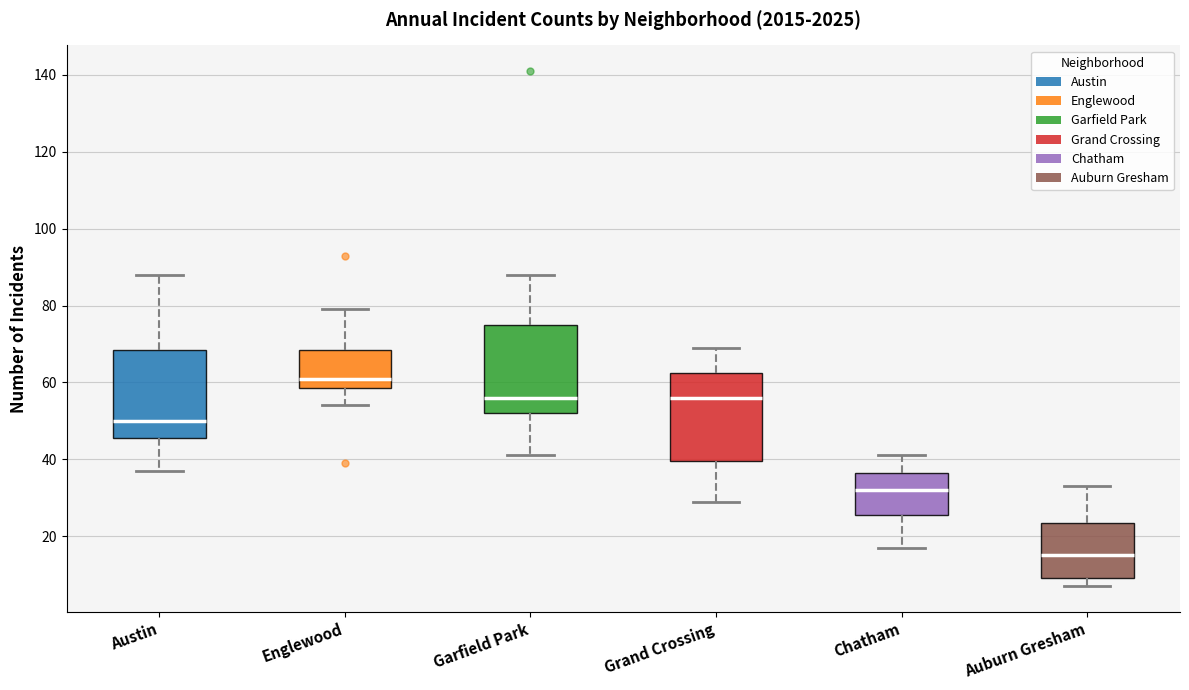

Reading left to right, transcribe this box plot: for each box, give where its median line is, the range the box spans, and where its two whiskers end, as read against the y-axis. The values are not printed on the chart, so give them approximately, as read against the axis.

Austin: median 50, box 46 to 68, whiskers 38 to 88
Englewood: median 62, box 58 to 68, whiskers 54 to 80
Garfield Park: median 56, box 52 to 76, whiskers 42 to 88
Grand Crossing: median 56, box 40 to 62, whiskers 30 to 70
Chatham: median 32, box 26 to 36, whiskers 18 to 42
Auburn Gresham: median 16, box 10 to 24, whiskers 8 to 34